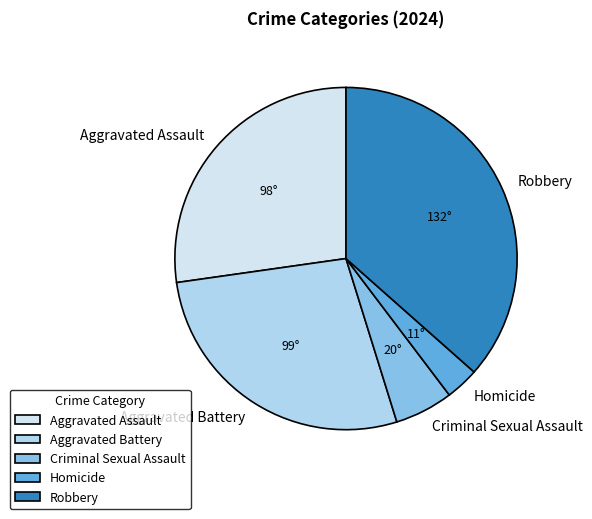

Which category has the smallest portion of the pie?

Homicide